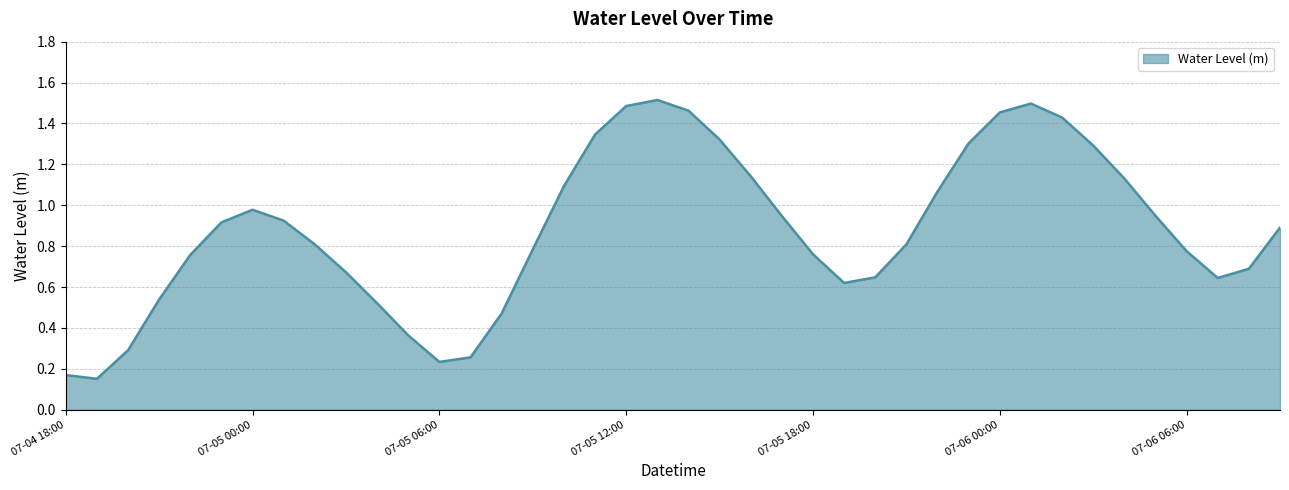

At which category does the chart reach its peak across all series?

07-05 13:00